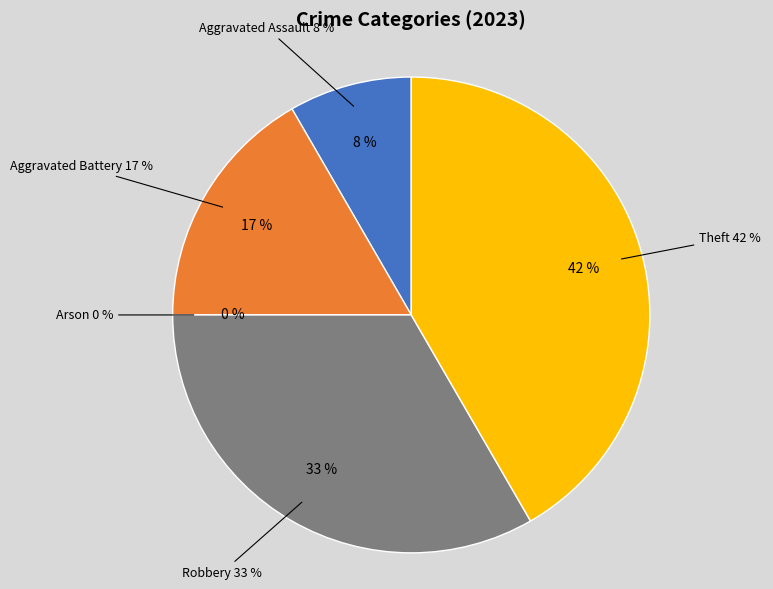

Does Aggravated Battery account for over 50% of the chart?

No